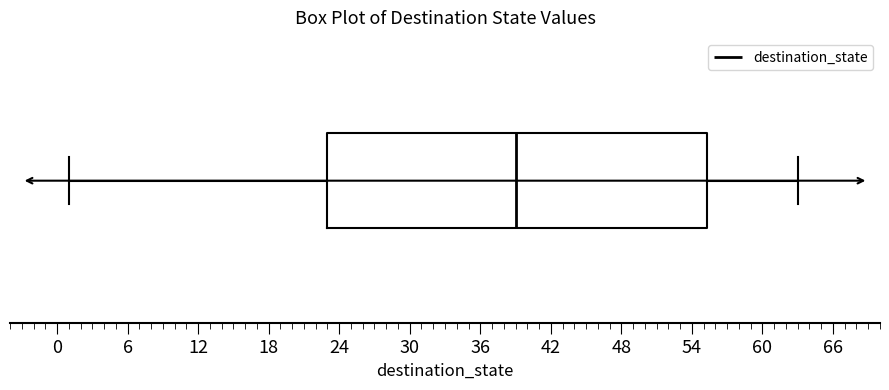

Read this box plot against the x-axis: the position of the median line, the range covered by the box, and the ends of both whiskers. The values are not printed on the chart, so give them approximately, as read against the axis.

median 39, box 23 to 55, whiskers 1 to 63